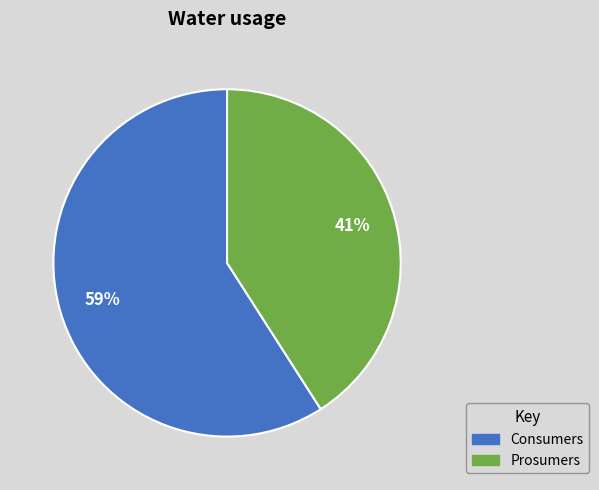

What is the largest slice in the pie chart?

Consumers